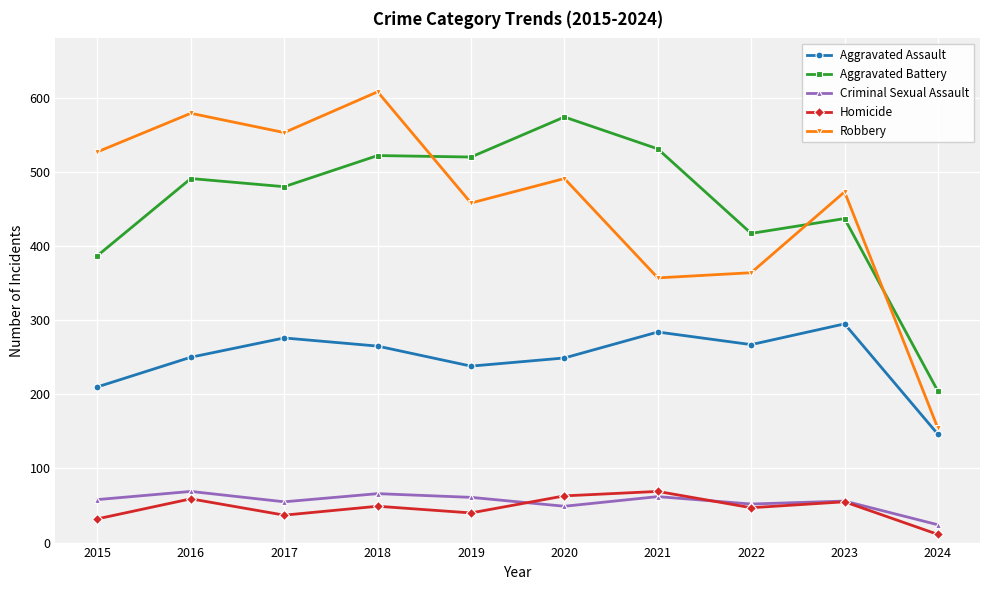

Is the value of Homicide at 2023 greater than the value of Aggravated Assault at 2017?

No